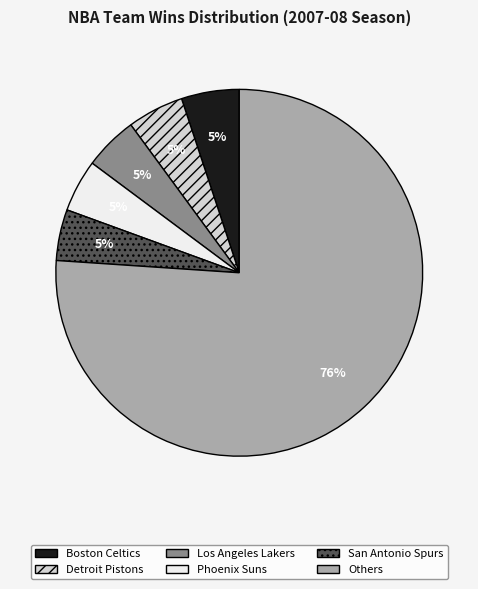

To the nearest percent, what is the average slice percentage?

17%